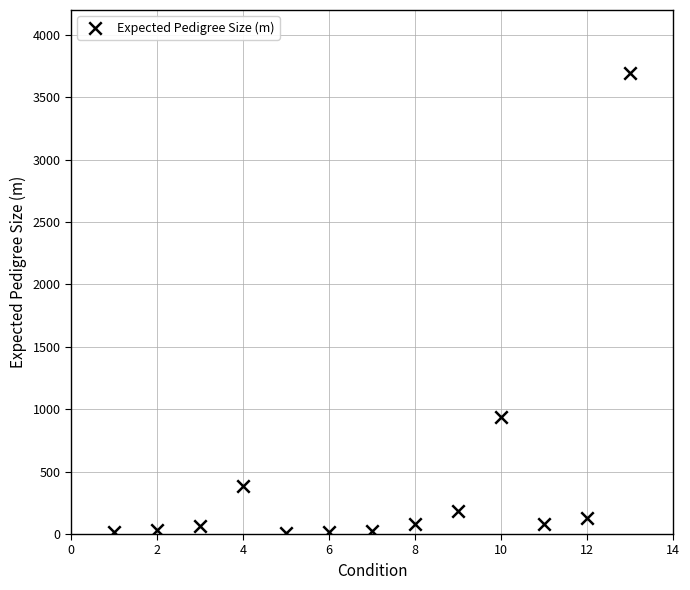

What is the range of Y values (max minus min)?

3683